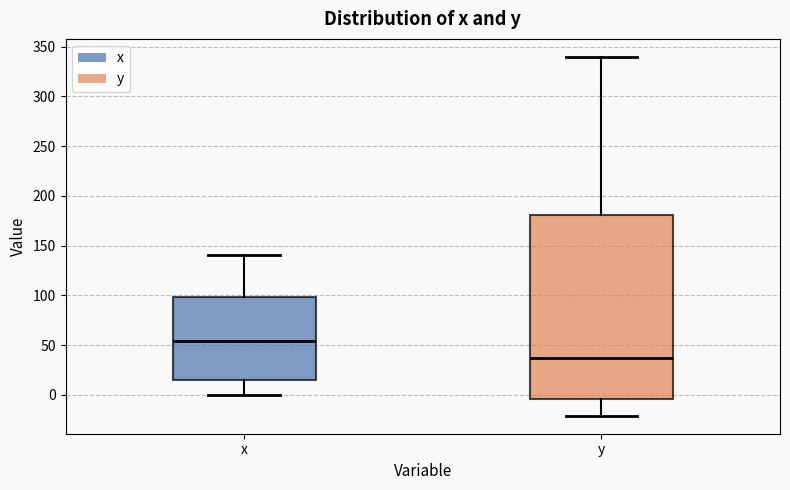

Which box is the tallest, from its lower edge to its upper edge?

y